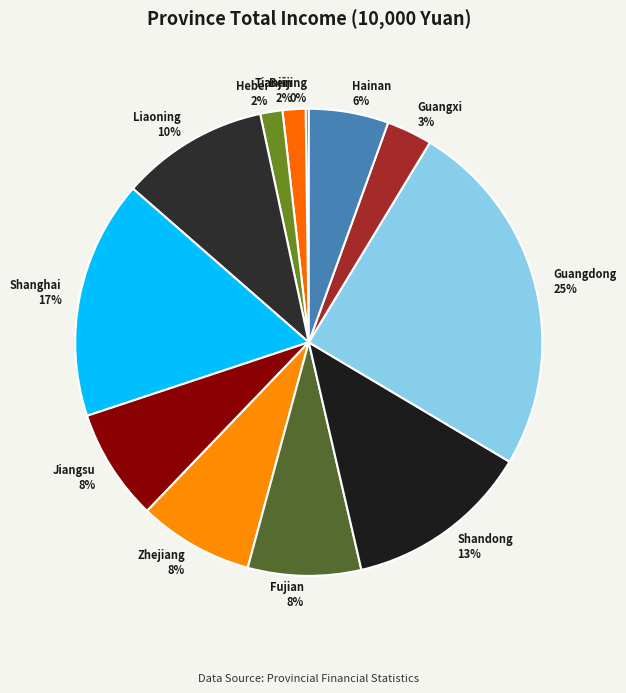

To the nearest percent, what is the combined percentage of Liaoning 10% and Tianjin 2%?

12%